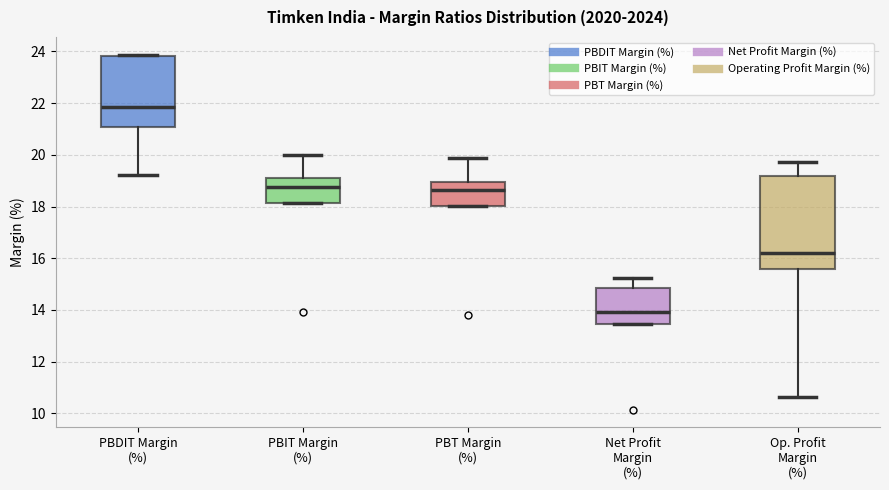

Which box has the lowest median line?

Net Profit Margin (%)